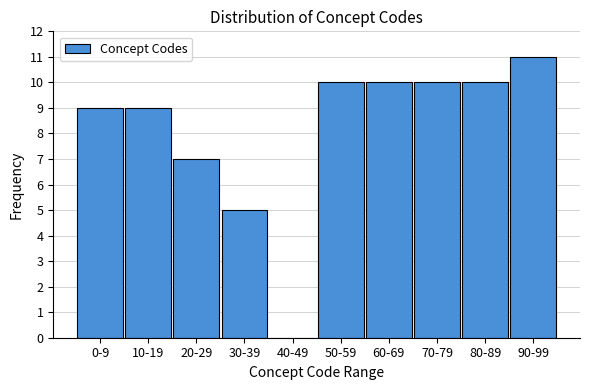

Reading left to right, what are all the values shown in this chart?

0-9=9	10-19=9	20-29=7	30-39=5	40-49=0	50-59=10	60-69=10	70-79=10	80-89=10	90-99=11